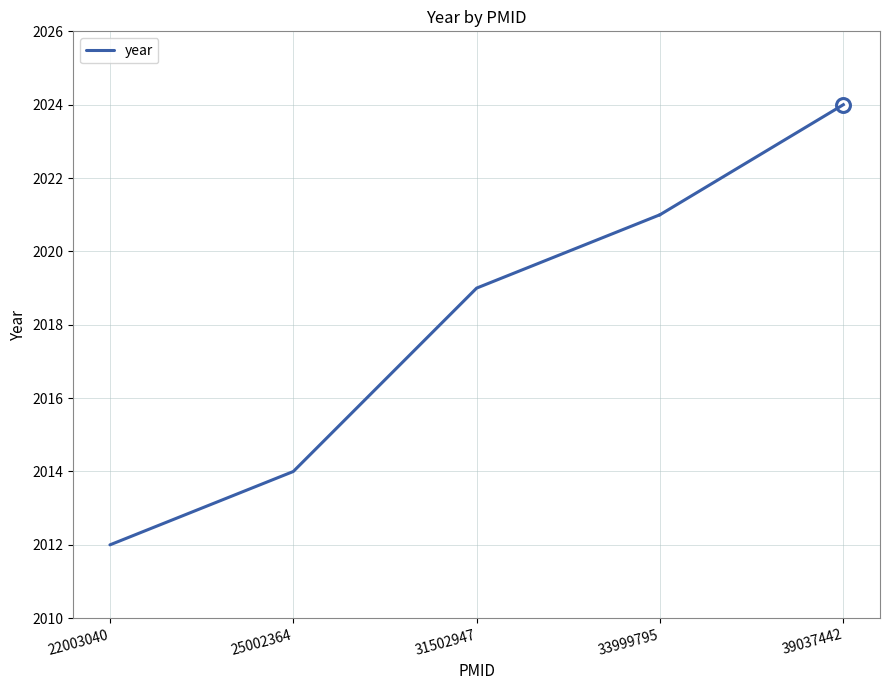

True or false: the data shows 2014 at 25002364.

True